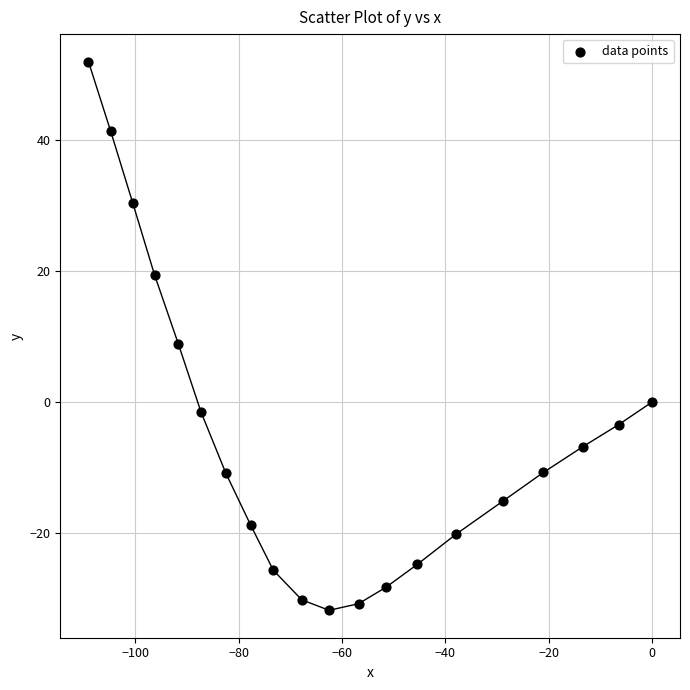

What Y value in the scatter plot is closest to 10?

8.9